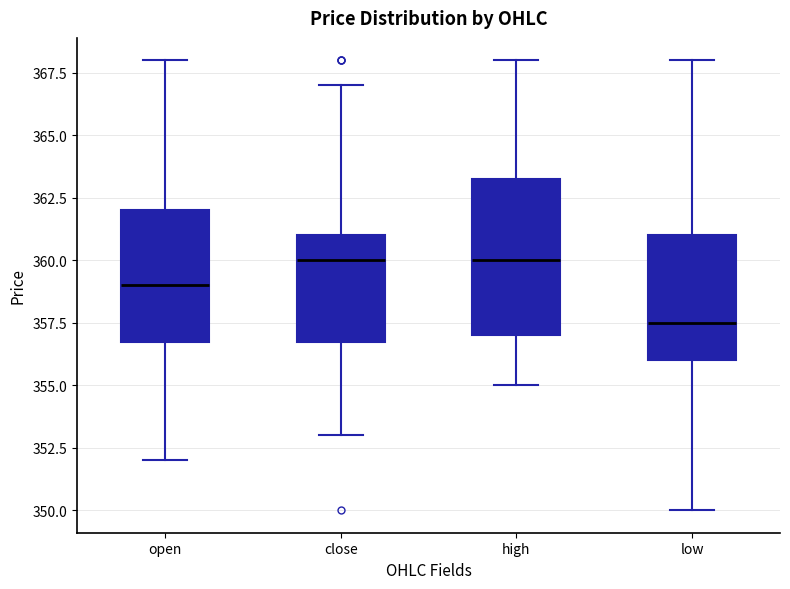

Reading left to right, transcribe this box plot: for each box, give where its median line is, the range the box spans, and where its two whiskers end, as read against the y-axis. The values are not printed on the chart, so give them approximately, as read against the axis.

open: median 359.0, box 357.0 to 362.0, whiskers 352.0 to 368.0
close: median 360.0, box 357.0 to 361.0, whiskers 353.0 to 367.0
high: median 360.0, box 357.0 to 363.5, whiskers 355.0 to 368.0
low: median 357.5, box 356.0 to 361.0, whiskers 350.0 to 368.0